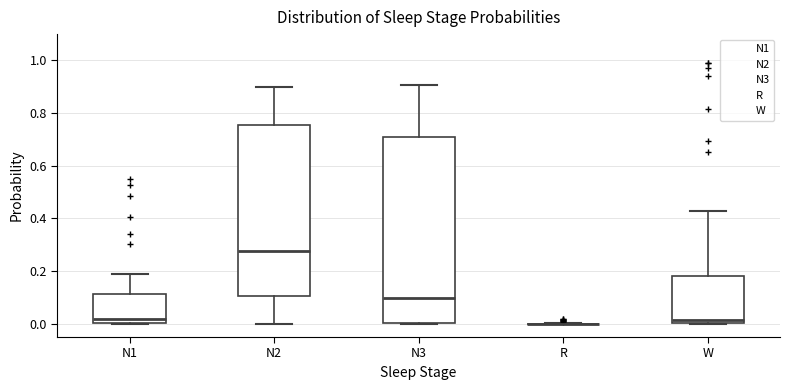

Reading left to right, read every box against the y-axis: the position of its median line, the range the box covers, and the ends of its whiskers. The values are not printed on the chart, so give them approximately, as read against the axis.

N1: median 0.02, box 0.00 to 0.12, whiskers 0.00 to 0.20
N2: median 0.28, box 0.10 to 0.76, whiskers 0.00 to 0.90
N3: median 0.10, box 0.00 to 0.70, whiskers 0.00 to 0.90
R: box collapsed to a line at 0.00, whiskers 0.00 to 0.00
W: median 0.02, box 0.00 to 0.18, whiskers 0.00 to 0.42